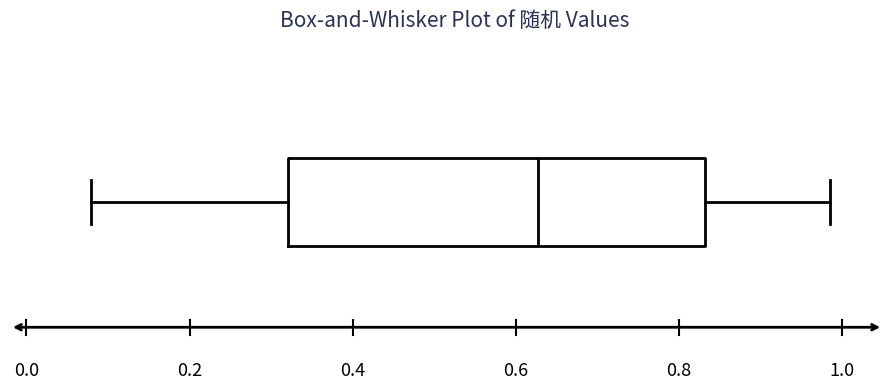

Read this box plot against the x-axis: the position of the median line, the range covered by the box, and the ends of both whiskers. The values are not printed on the chart, so give them approximately, as read against the axis.

median 0.62, box 0.32 to 0.84, whiskers 0.08 to 0.98